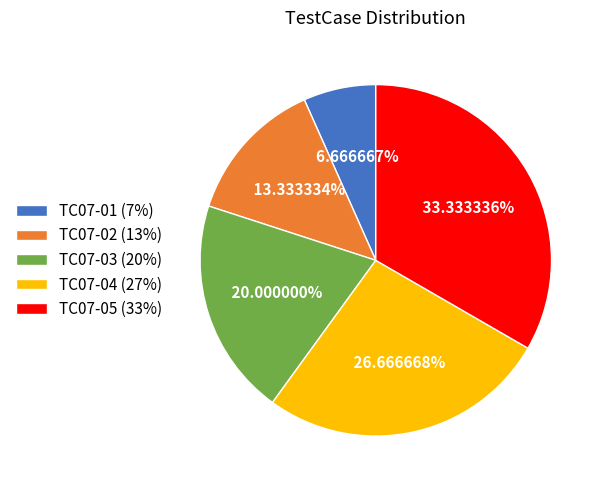

Does TC07-01 account for over 50% of the chart?

No